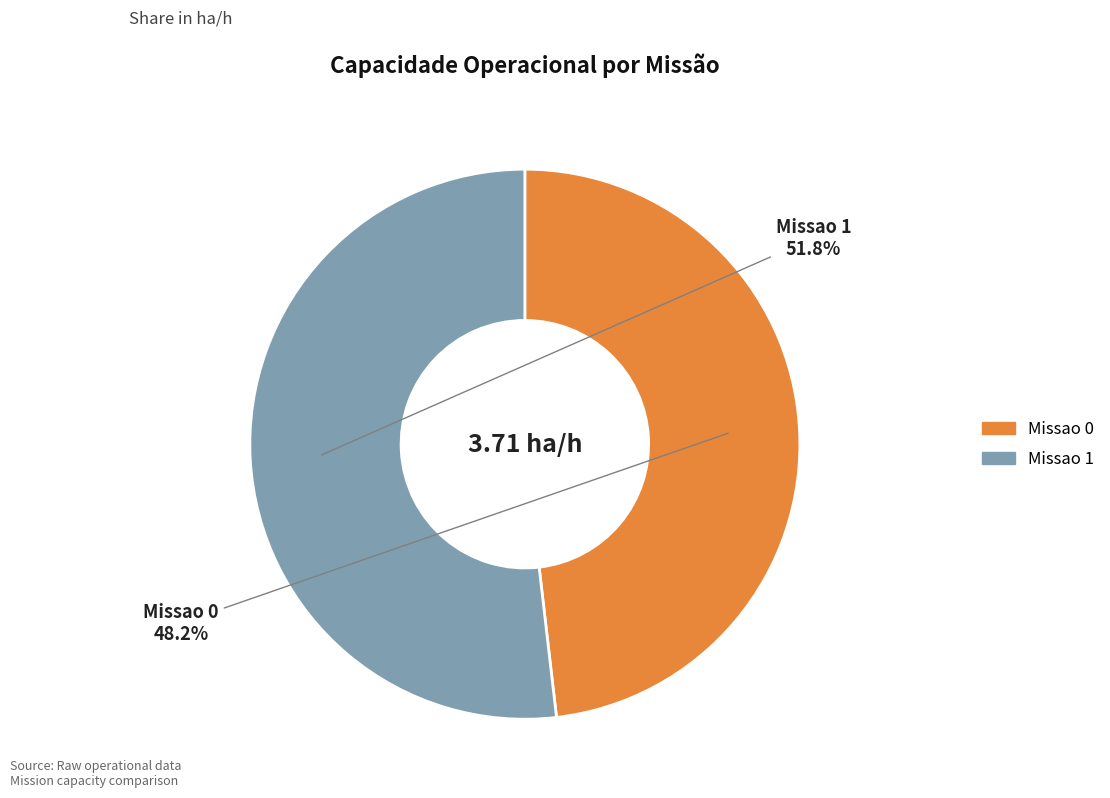

The Missao 1 slice represents 59% of the pie. True or false?

False